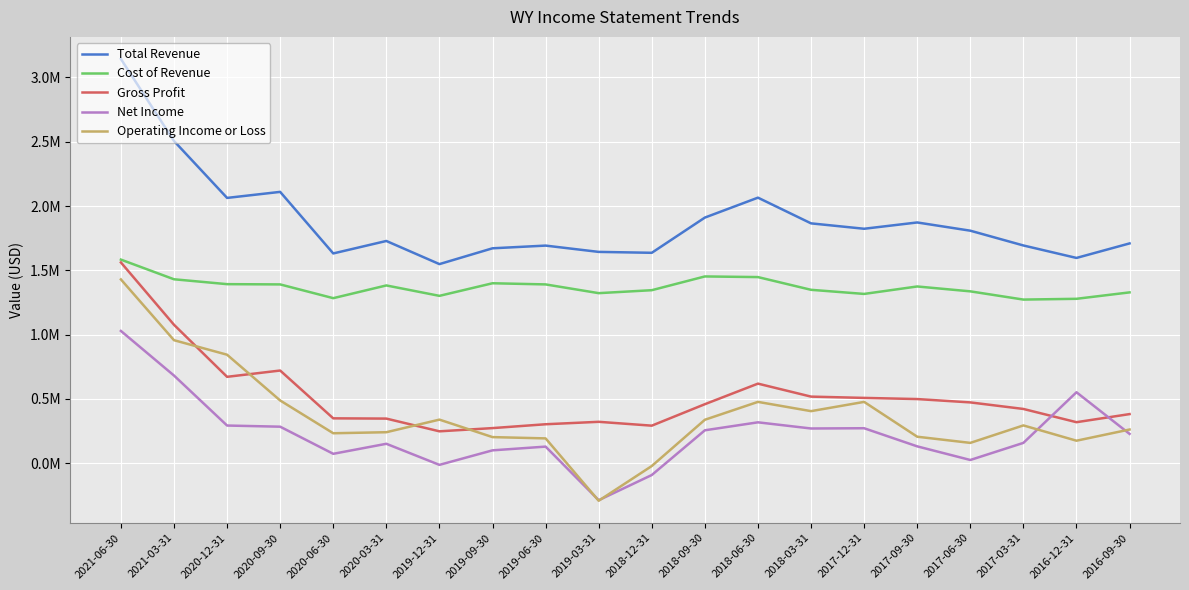

What is the spread (max minus min) of values at 2019-12-31?

1562000